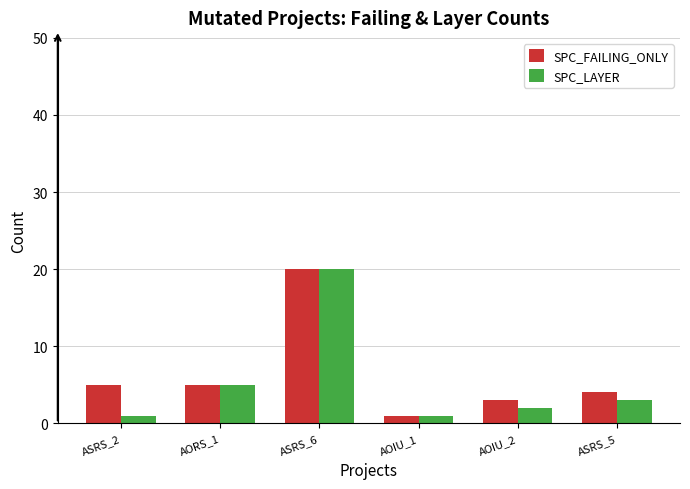

The value of SPC_FAILING_ONLY at ASRS_6 is 7. True or false?

False